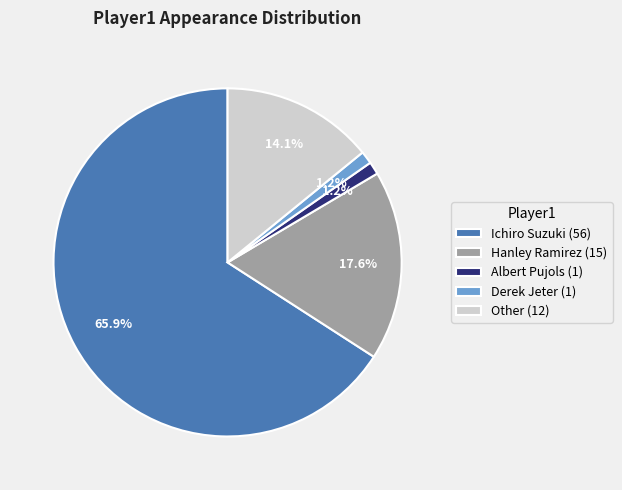

Is Derek Jeter the majority of the pie?

No